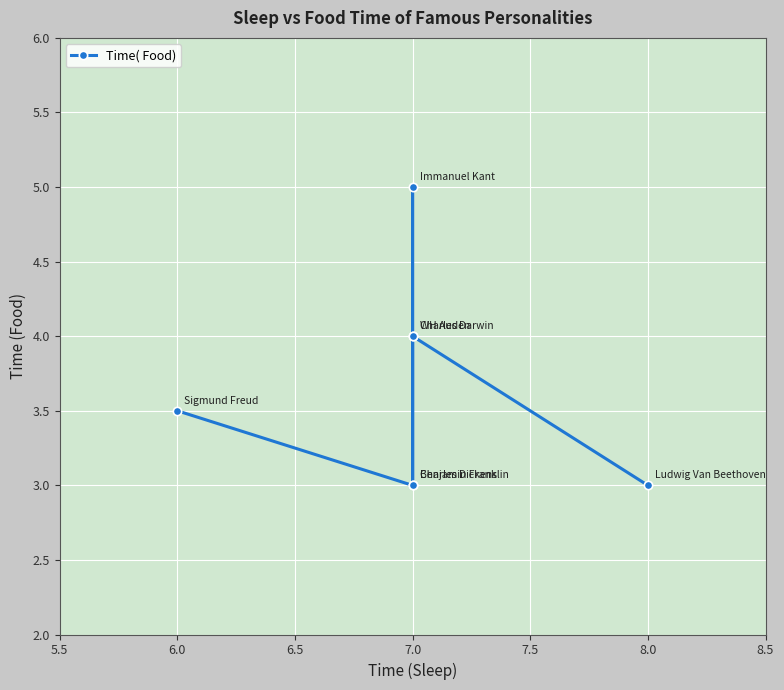

What is the value of the 3rd point from the left?

4.0